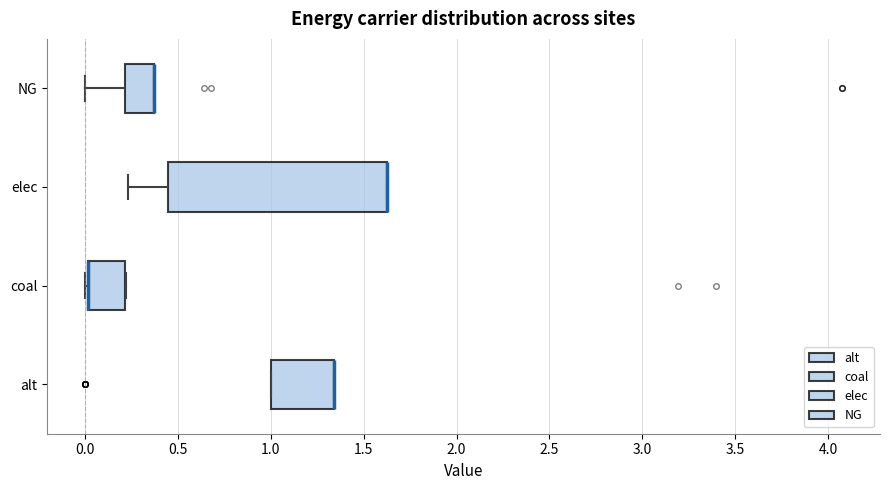

Reading bottom to top, transcribe this box plot: for each box, give where its median line is, the range the box spans, and where its two whiskers end, as read against the x-axis. The values are not printed on the chart, so give them approximately, as read against the axis.

alt: median 1.35 (drawn on the box's right edge), box 1.00 to 1.35, whiskers 1.00 to 1.35
coal: median 0.00 (drawn on the box's left edge), box 0.00 to 0.20, whiskers 0.00 to 0.20
elec: median 1.60 (drawn on the box's right edge), box 0.45 to 1.60, whiskers 0.25 to 1.60
NG: median 0.35 (drawn on the box's right edge), box 0.20 to 0.35, whiskers 0.00 to 0.35